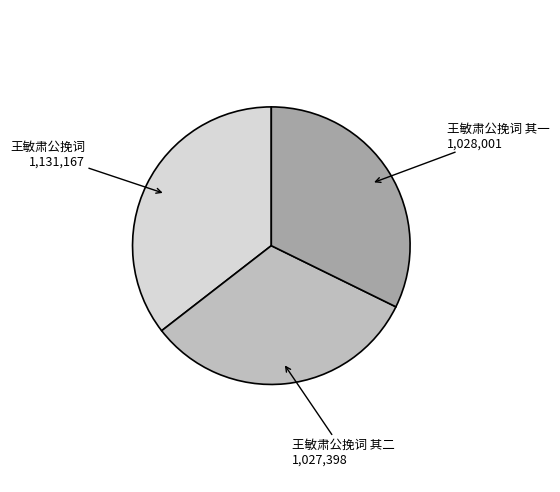

Does any single category account for the majority?

No